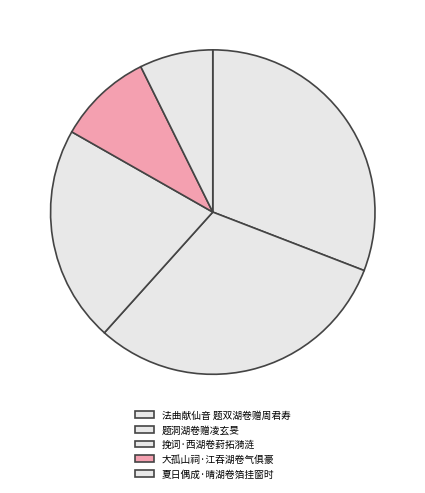

Is there any slice that represents more than half of the pie?

No